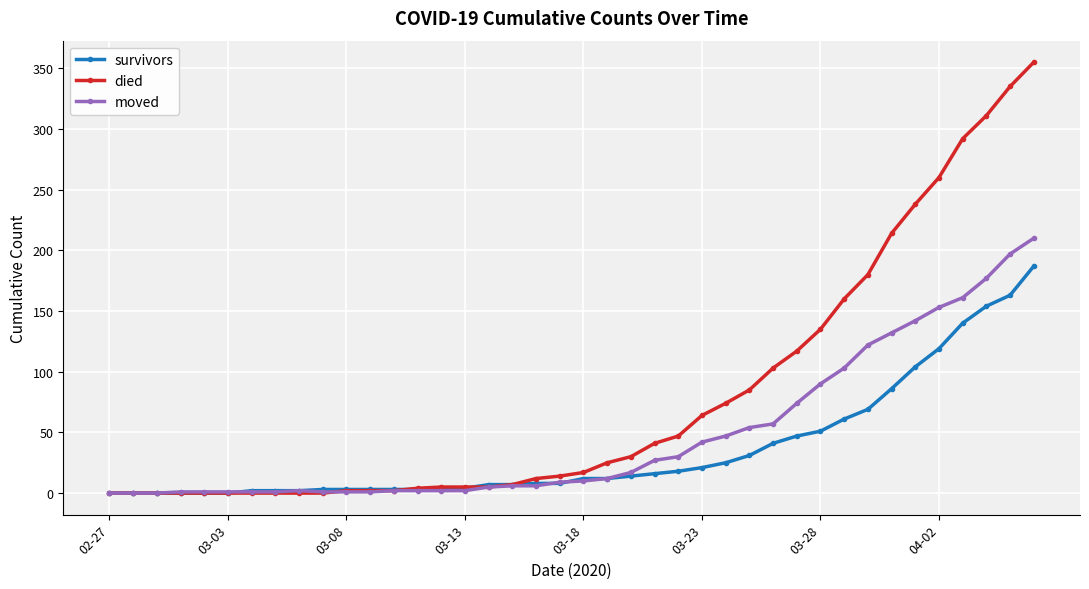

Rank the series by their average value, from highest to lowest.

died, moved, survivors